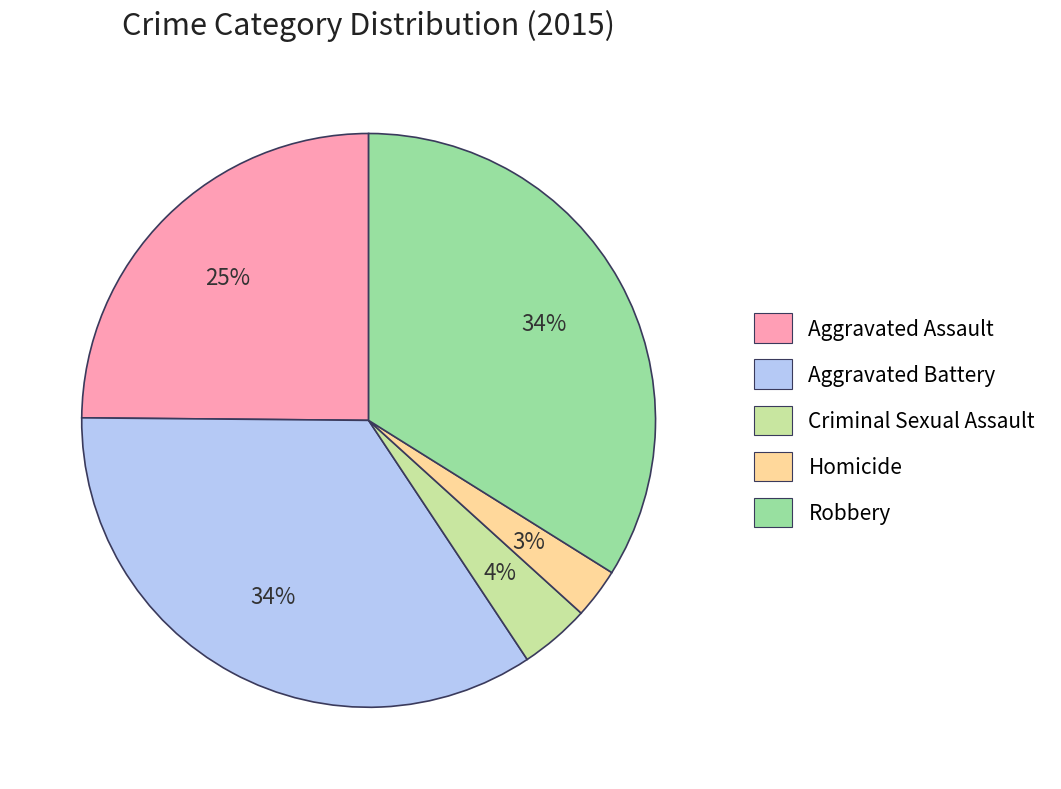

Do Homicide and Robbery together represent more than half of the pie?

No